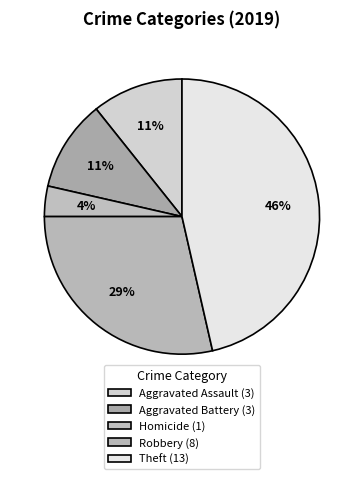

Count the number of slices in the pie.

5